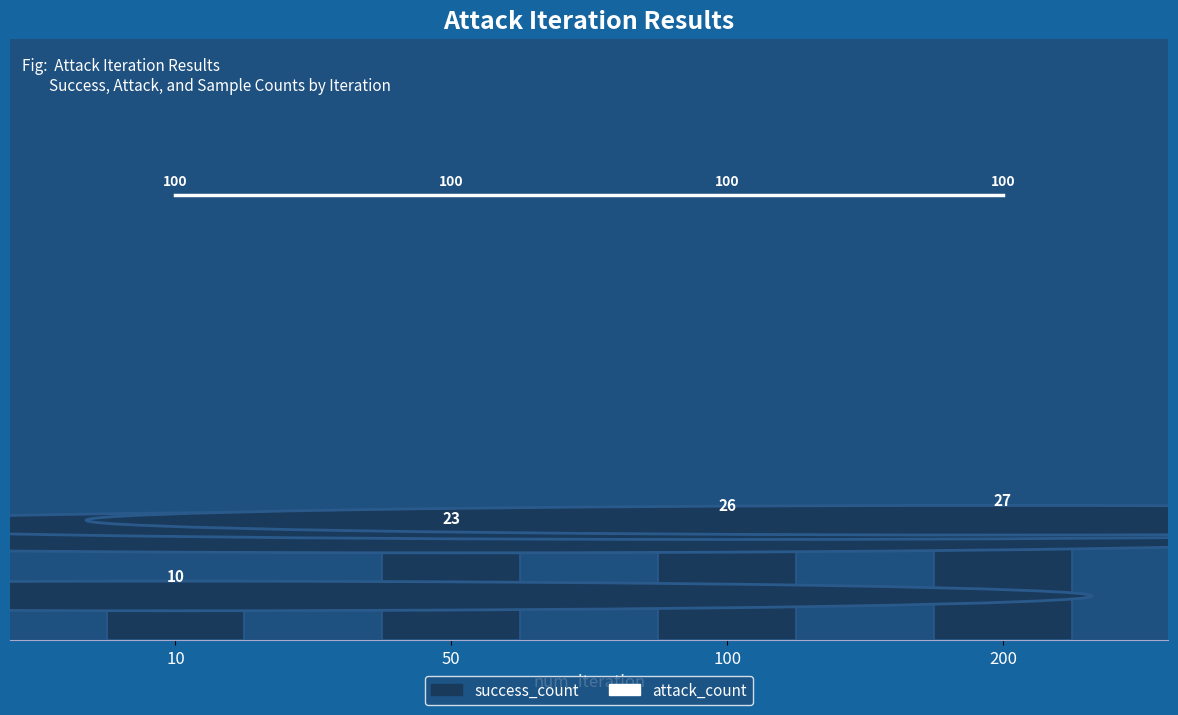

Between 10 and 200, which series saw the biggest shift?

success_count